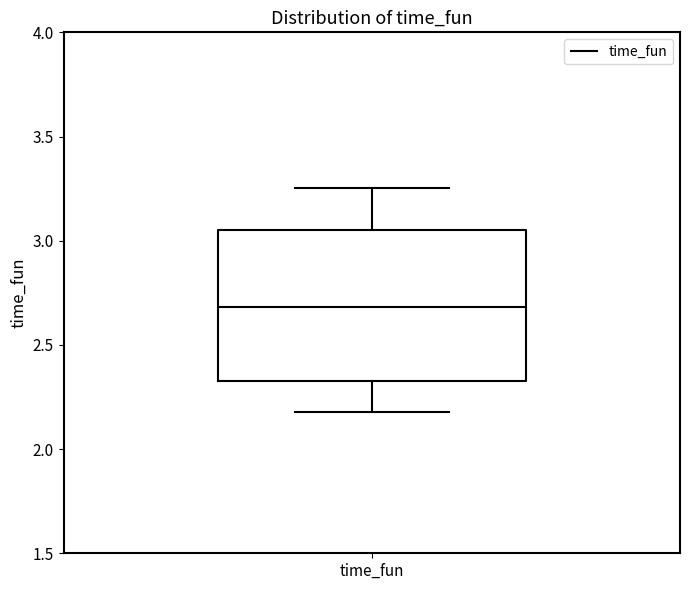

Read this box plot against the y-axis: the position of the median line, the range covered by the box, and the ends of both whiskers. The values are not printed on the chart, so give them approximately, as read against the axis.

median 2.70, box 2.35 to 3.05, whiskers 2.20 to 3.25